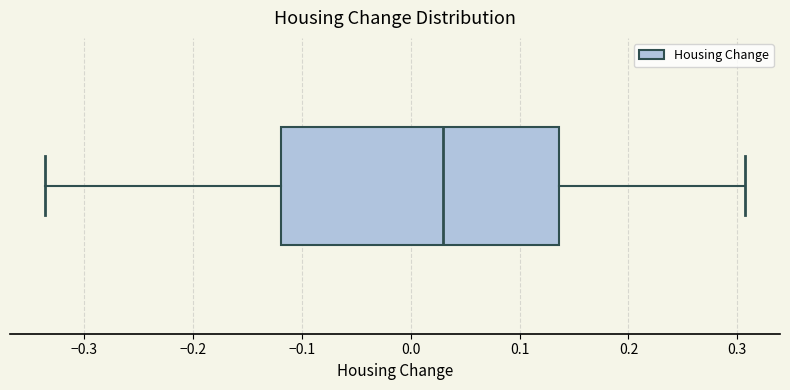

Where does the median line of the box sit on the x-axis? The values are not printed on the chart, so give them approximately, as read against the axis.

0.03